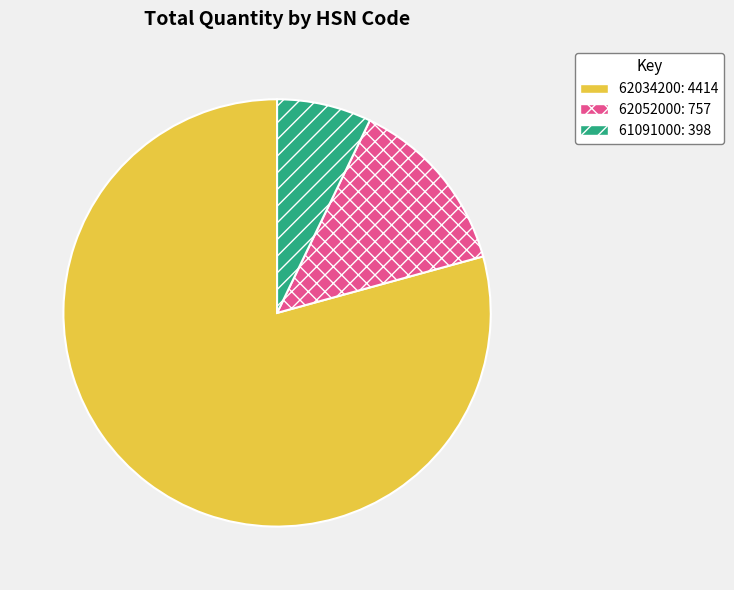

Is there a majority slice in this chart?

Yes